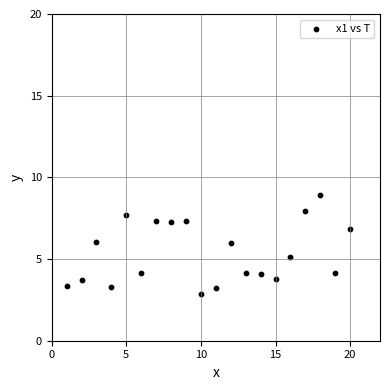

What is the range of X values (max minus min)?

19.0